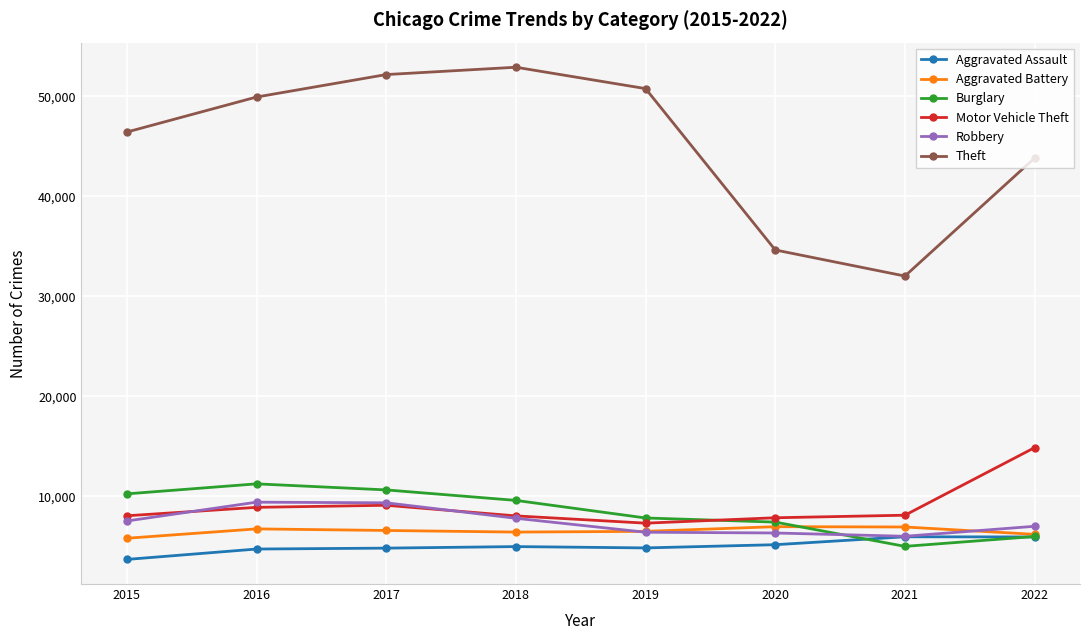

Is it true that Aggravated Battery equals 1287 at 2022?

False